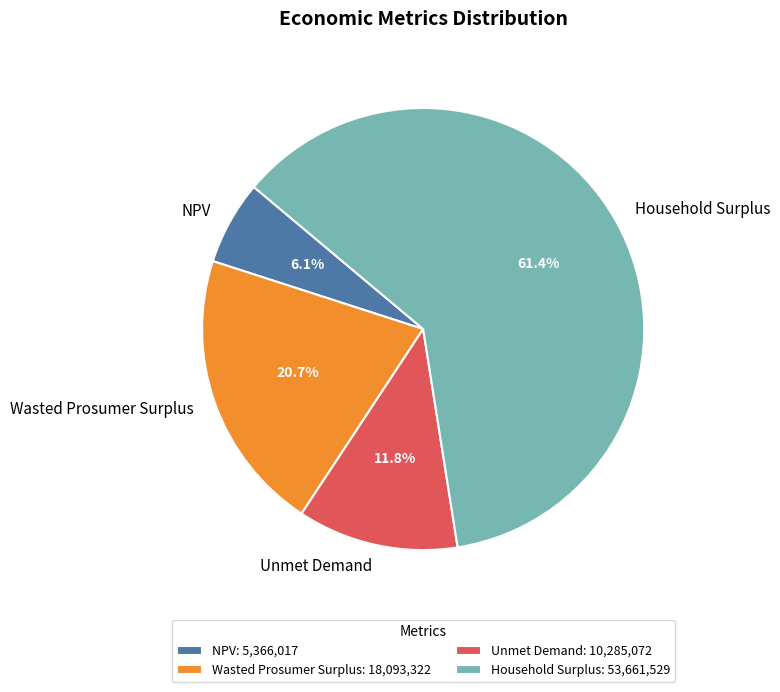

Which slice is the smallest?

NPV